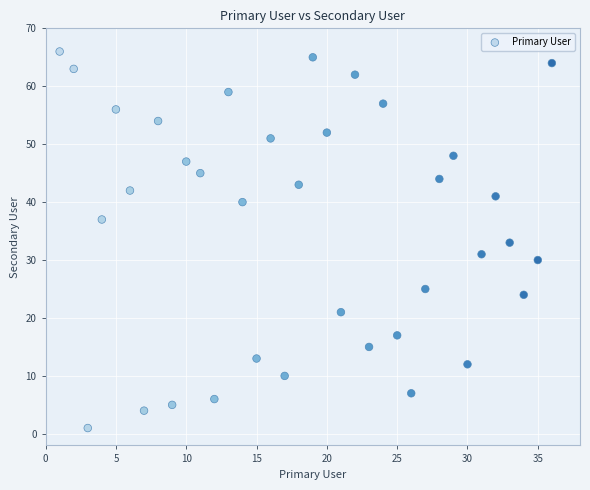

What is the range of Y values (max minus min)?

65